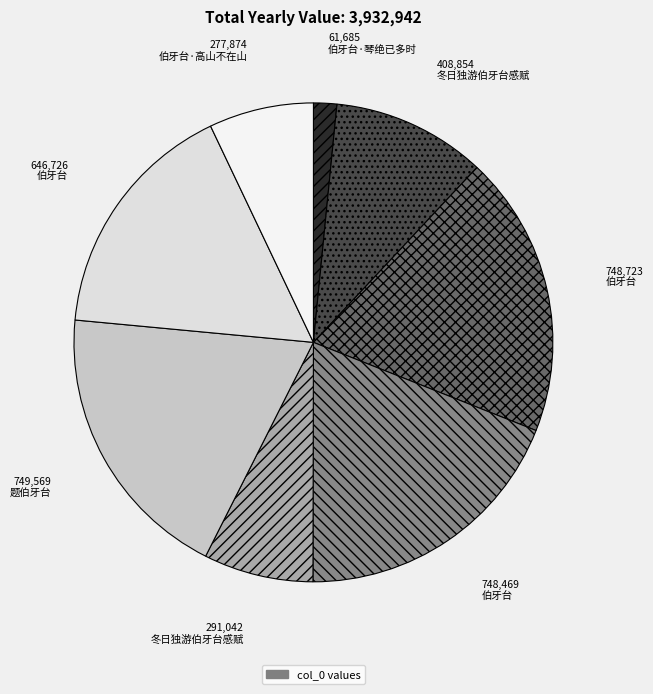

Between 291,042 冬日独游伯牙台感赋 and 748,469 伯牙台, which is larger?

748,469 伯牙台